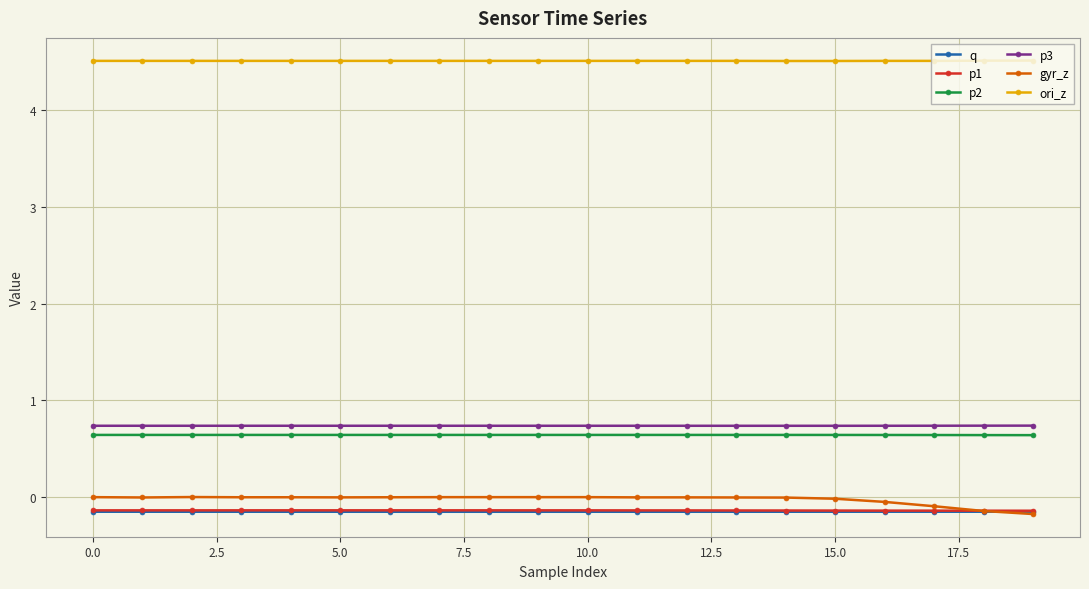

What is the maximum value shown in the chart?

4.5